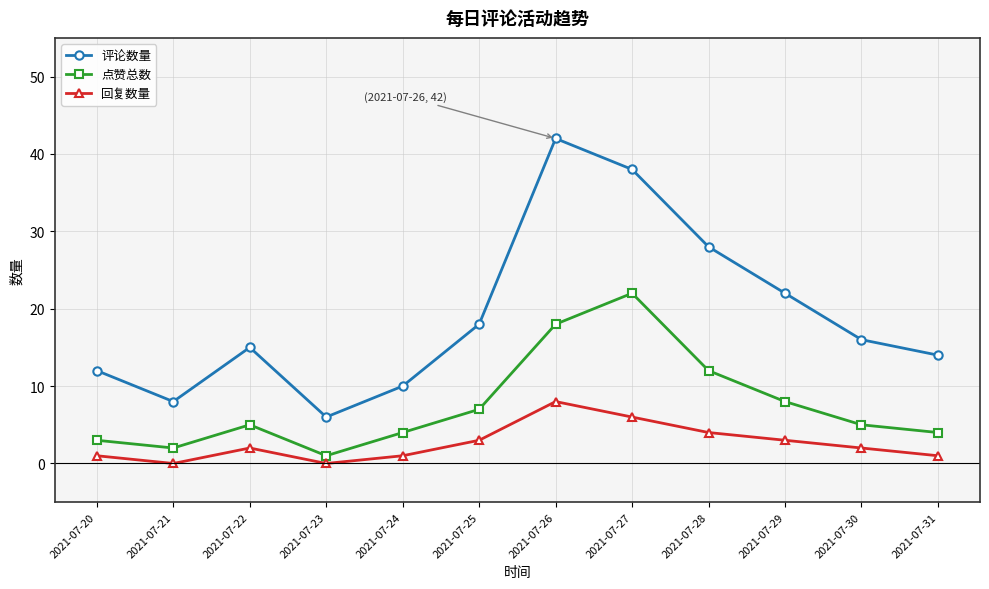

What is the maximum value shown in the chart?

42